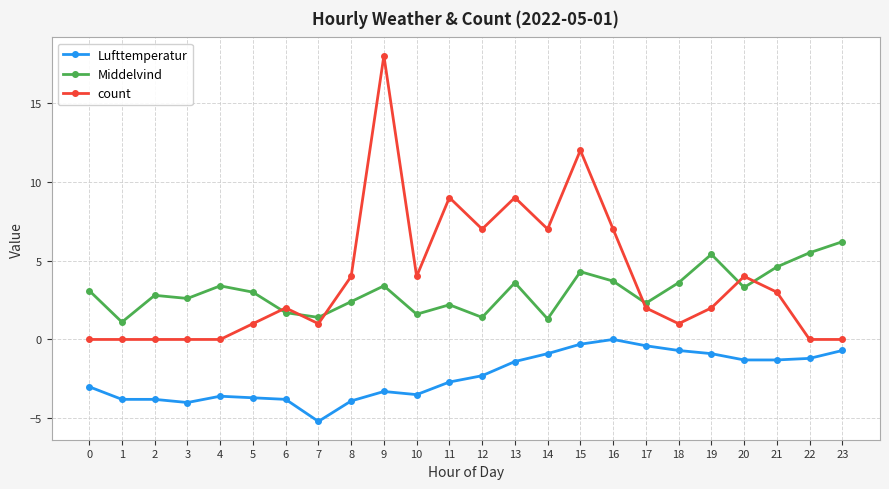

Rank the series by their maximum value, from lowest to highest.

Lufttemperatur, Middelvind, count